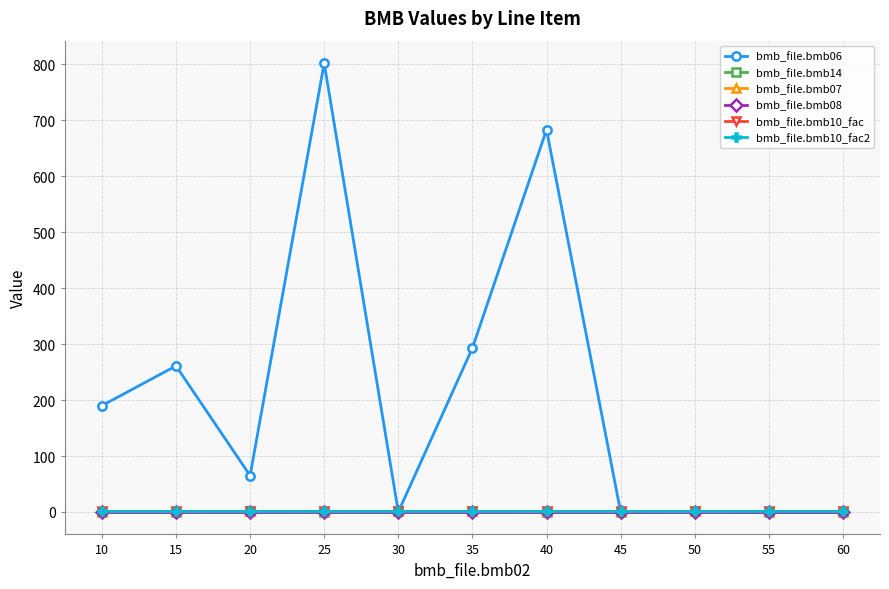

Does the chart have visible grid lines?

Yes